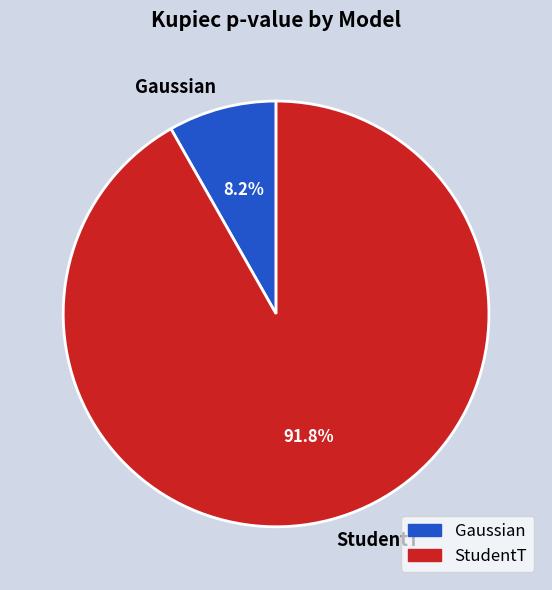

Rank the categories by value from lowest to highest.

Gaussian, StudentT